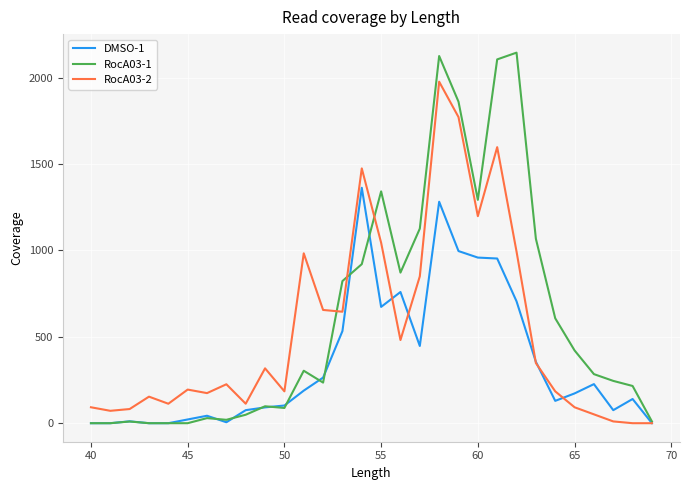

List the series in order of their peak value, highest first.

RocA03-1, RocA03-2, DMSO-1